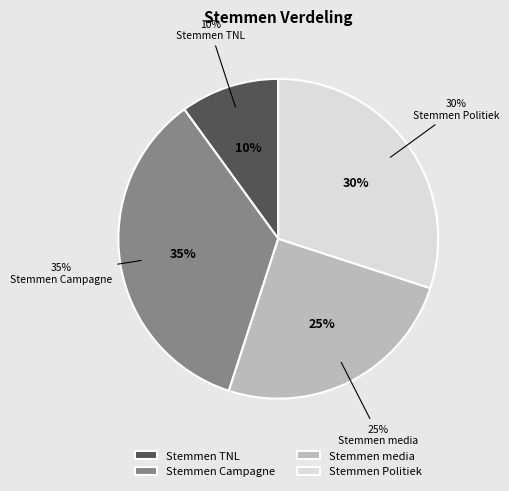

How much of the chart is everything except Stemmen media?

75.0%